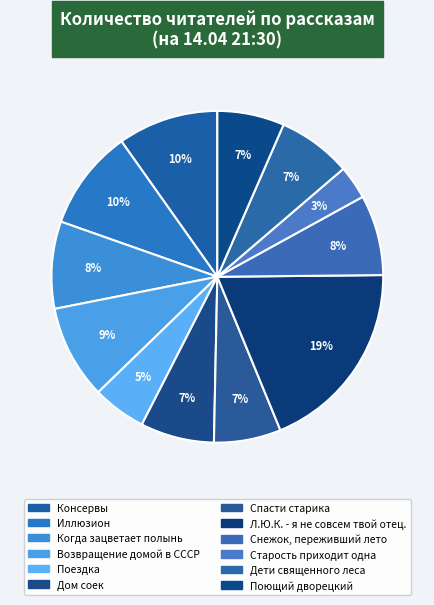

How many slices are in this pie chart?

12